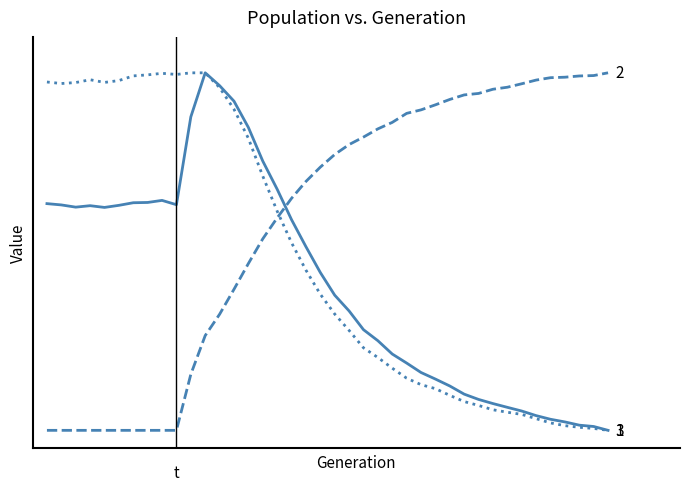

True or false: size has a value of 0.0 at 37.

False